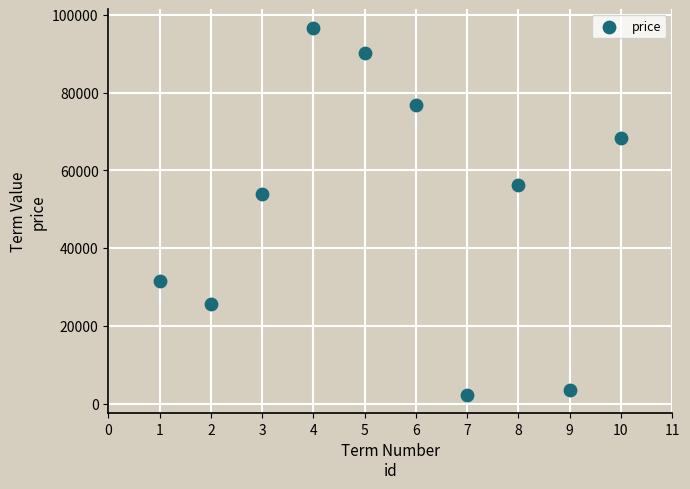

What is the range of X values (max minus min)?

9